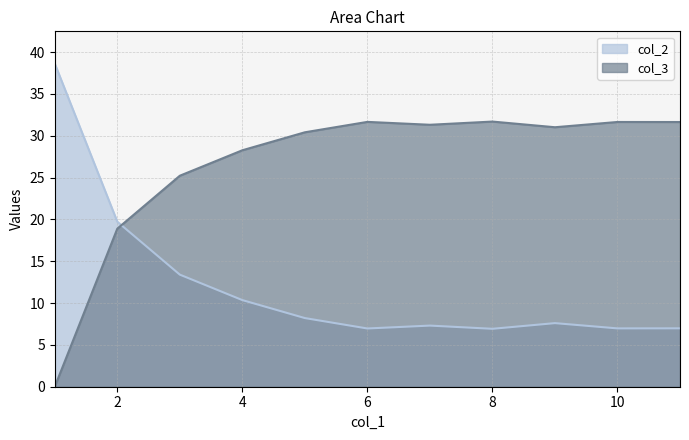

What is the highest value of the col_3 series?

31.7